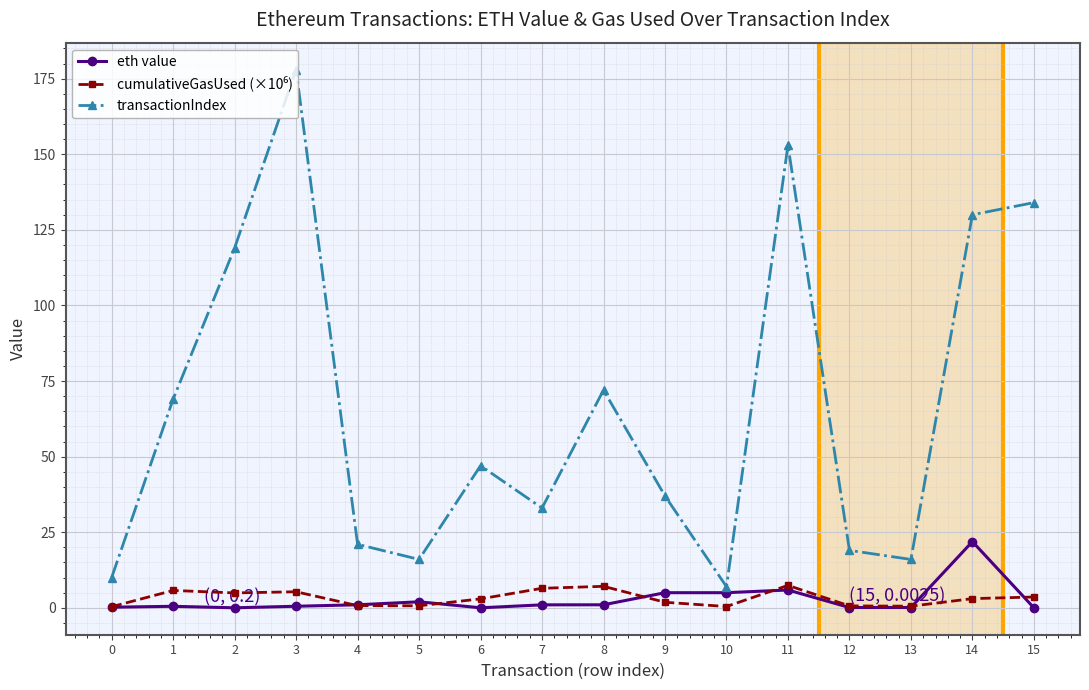

What is the sum of all eth value values?

44.2